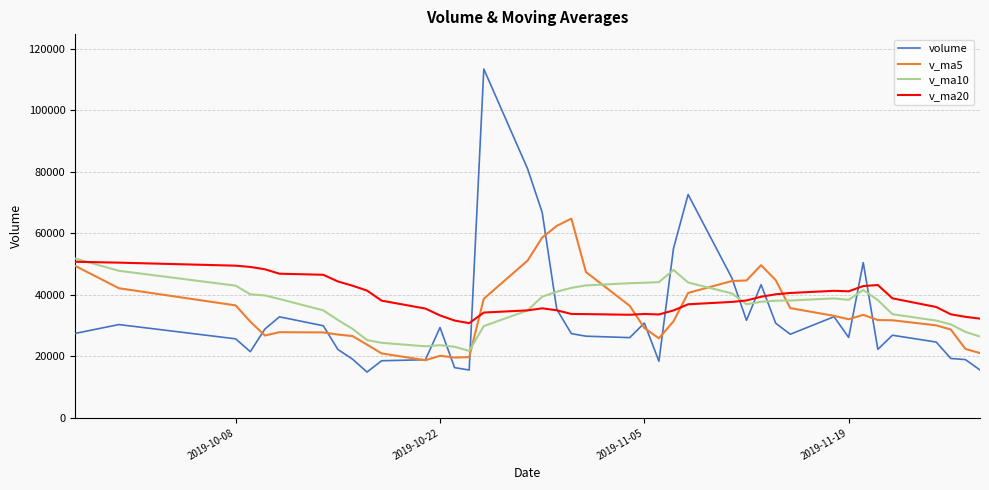

What is the average value of the v_ma5 series?

34703.5